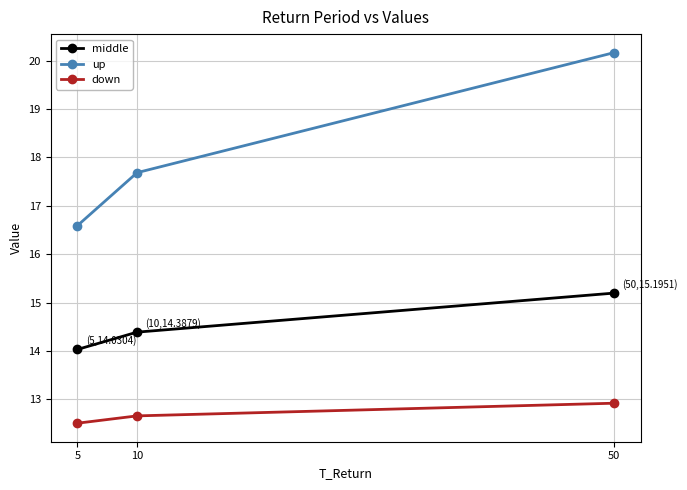

At how many categories does at least one series exceed 15?

3